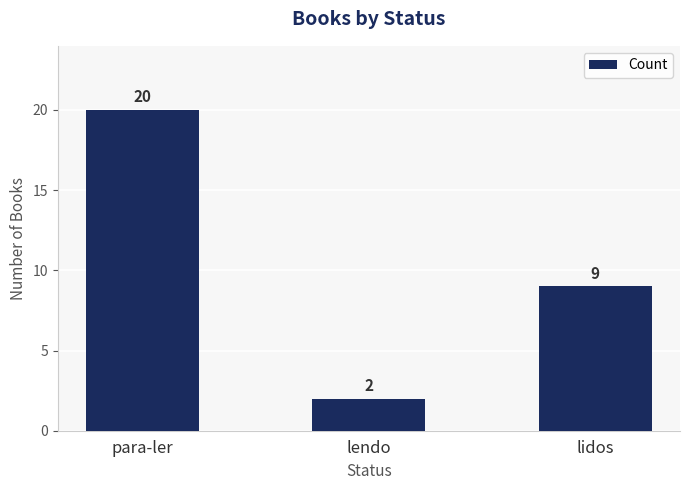

Reading left to right, transcribe all the data shown in this chart.

para-ler=20	lendo=2	lidos=9